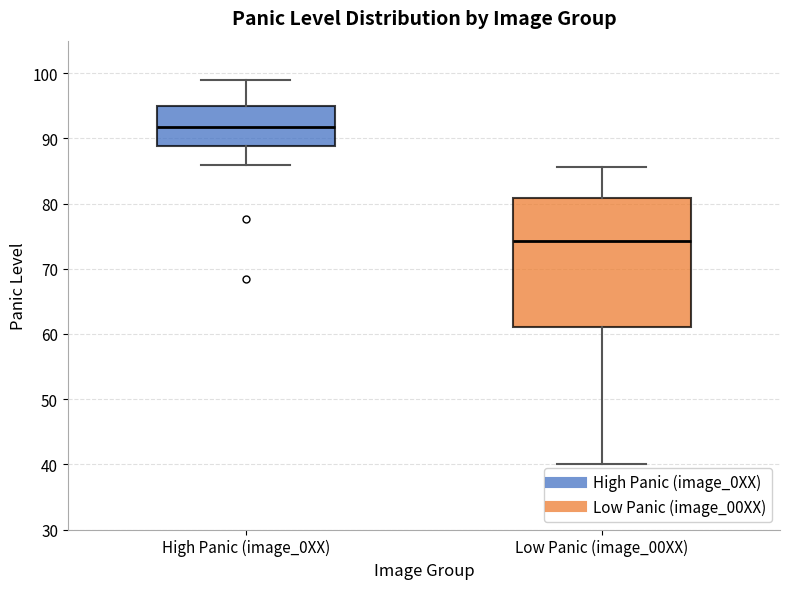

Which box has the highest median line?

High Panic (image_0XX)